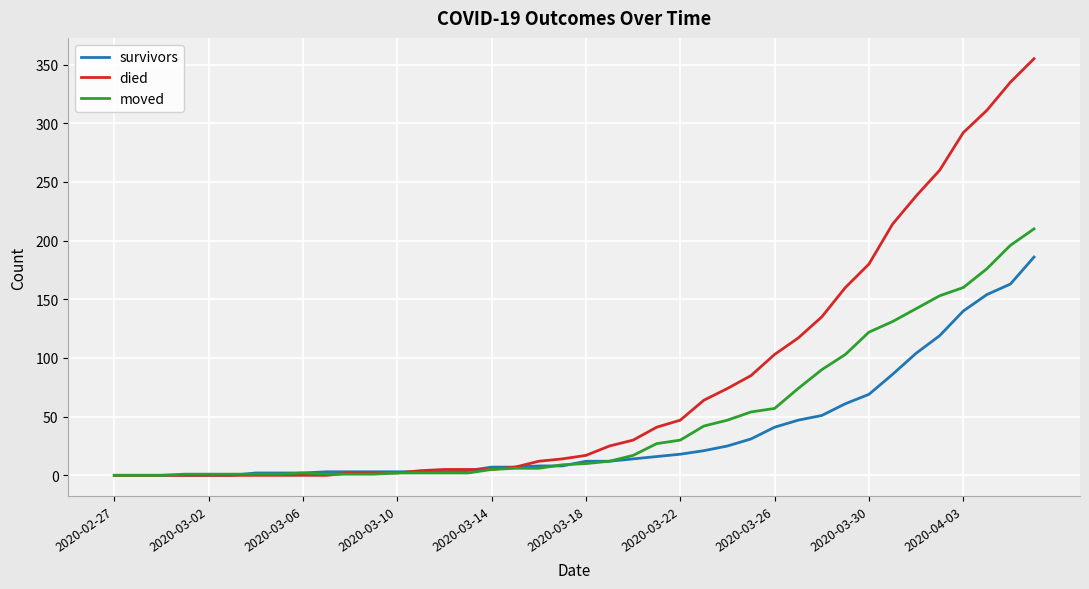

Does the chart have visible grid lines?

Yes